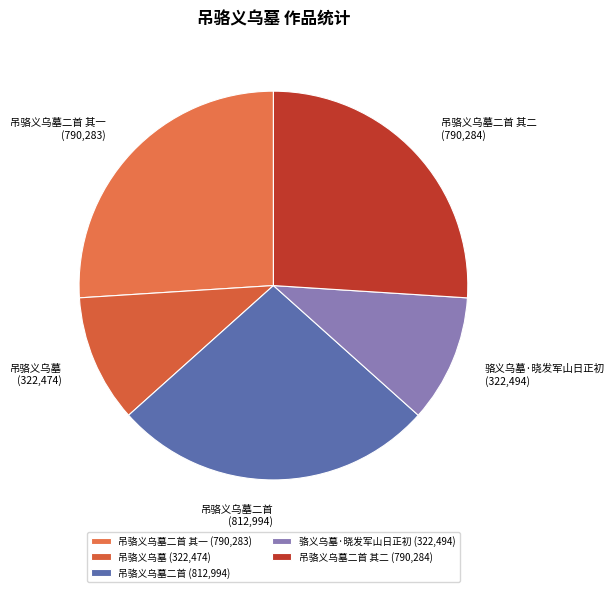

Which category has the biggest portion of the pie?

吊骆义乌墓二首 (812,994)